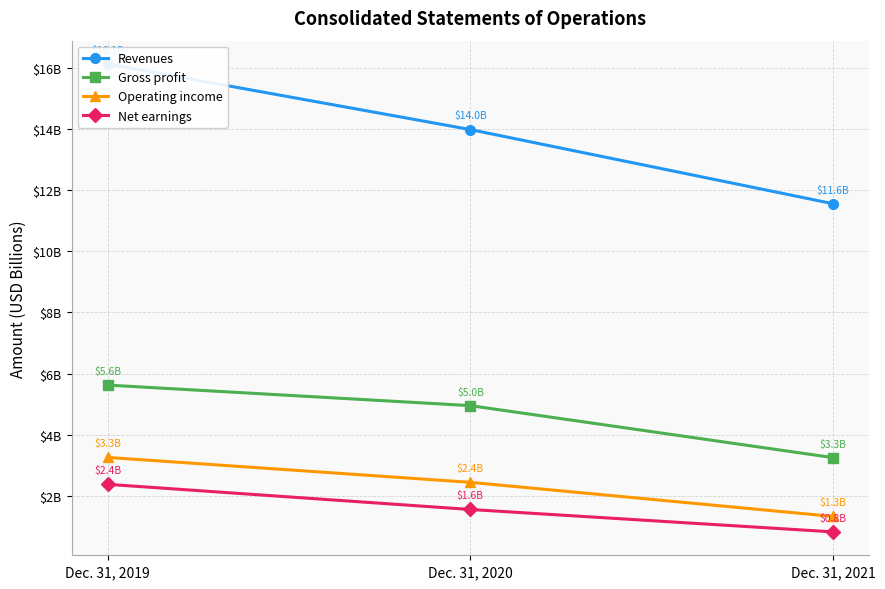

What is the value of the Gross profit point at the 1st from the left?

5.6